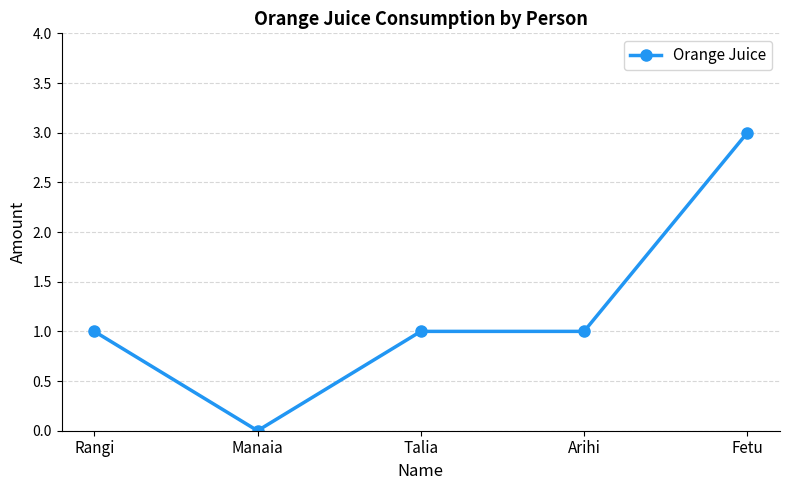

Where is the first local minimum?

Manaia